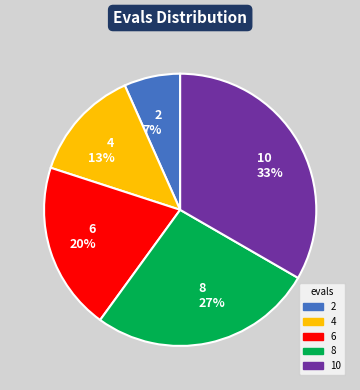

Count the number of slices in the pie.

5